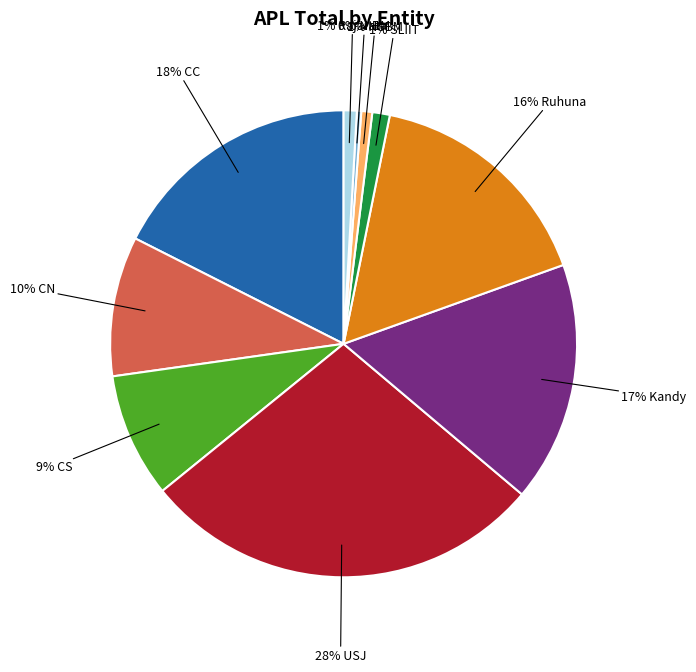

Does any single category account for the majority?

No